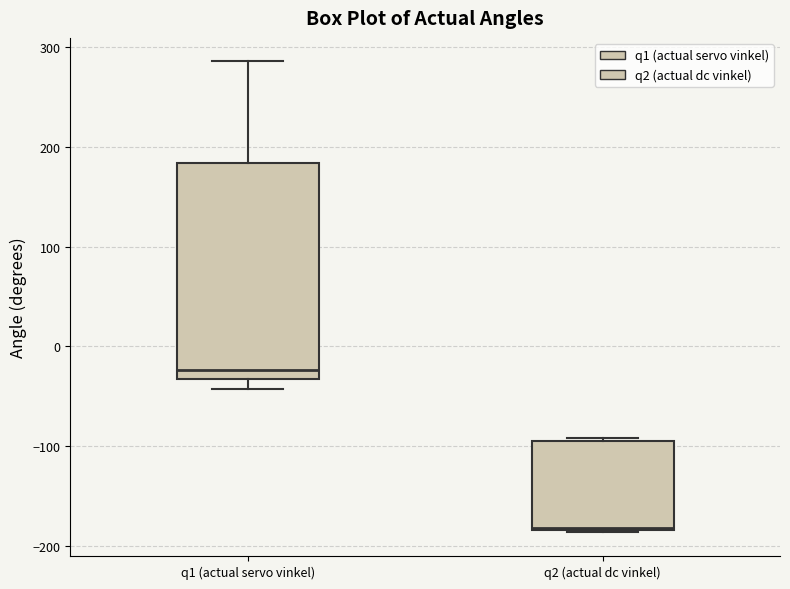

Comparing the boxes themselves (not the whiskers), which one is the tallest?

q1 (actual servo vinkel)